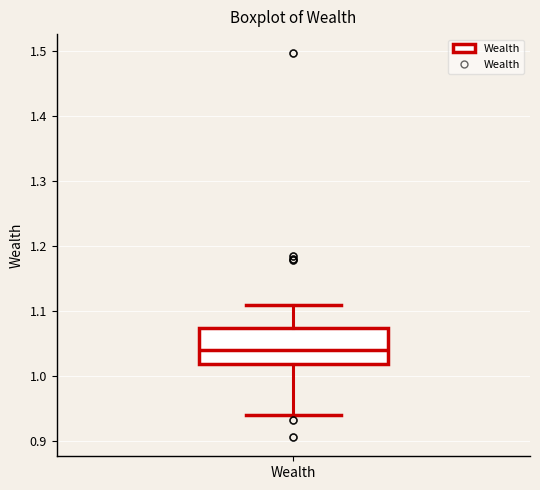

Transcribe this box plot: give where the median line is, the range the box spans, and where the two whiskers end, as read against the y-axis. The values are not printed on the chart, so give them approximately, as read against the axis.

median 1.04, box 1.02 to 1.07, whiskers 0.94 to 1.11